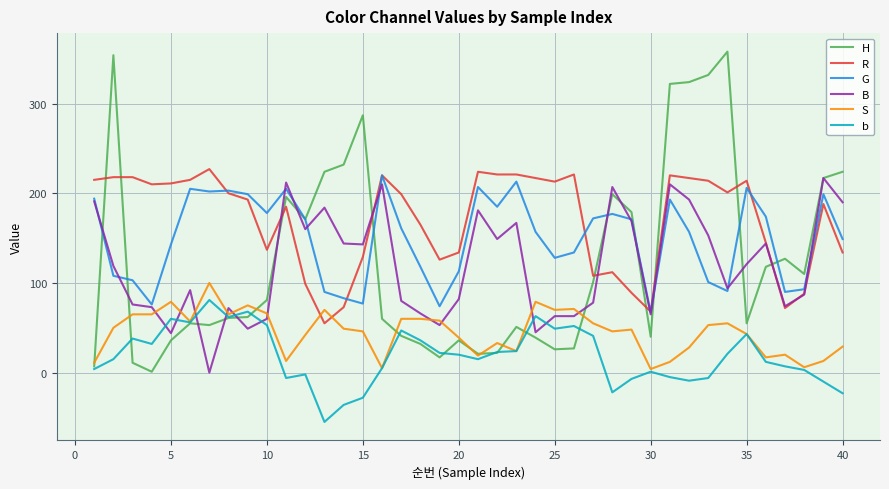

Which series has the largest total across all categories?

R